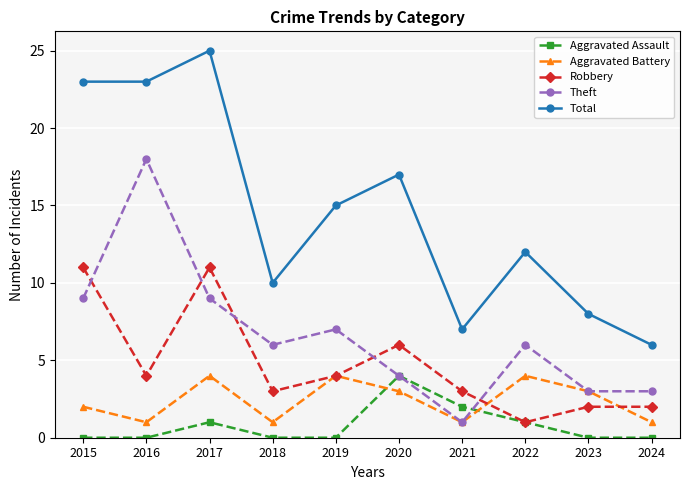

Reading right to left, what are all the values shown in this chart?

Aggravated Assault: 0	0	1	2	4	0	0	1	0	0
Aggravated Battery: 1	3	4	1	3	4	1	4	1	2
Robbery: 2	2	1	3	6	4	3	11	4	11
Theft: 3	3	6	1	4	7	6	9	18	9
Total: 6	8	12	7	17	15	10	25	23	23